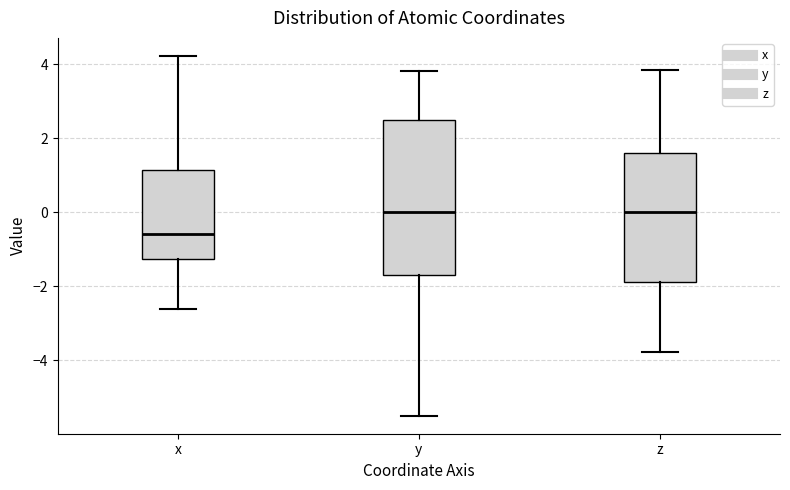

Comparing the boxes themselves (not the whiskers), which one is the tallest?

y